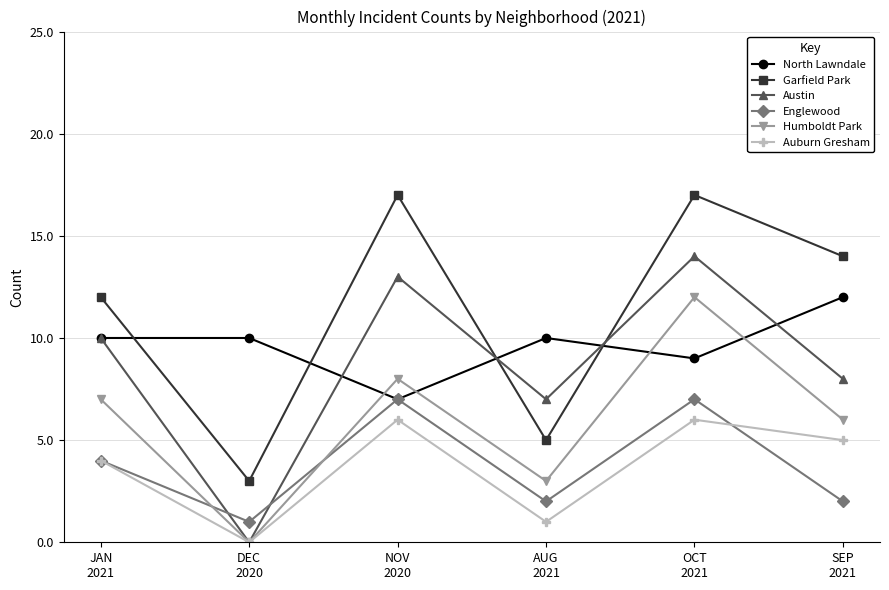

How many lines are shown in the chart?

6